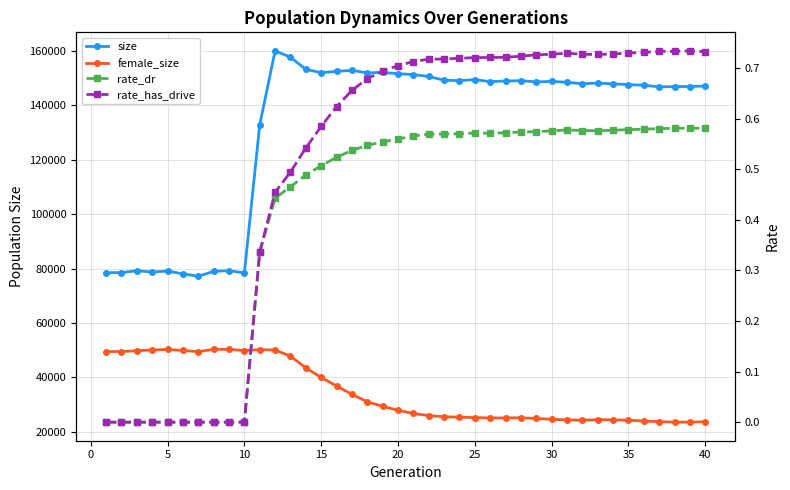

What is the spread (max minus min) of values at 36?

146850.4